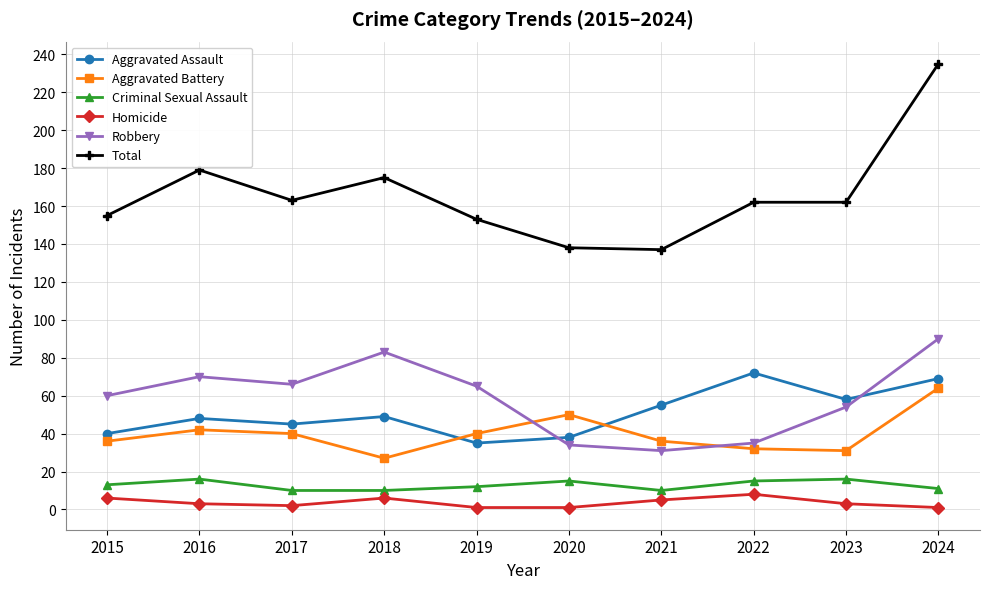

At which category does Aggravated Battery reach its first local valley?

2018